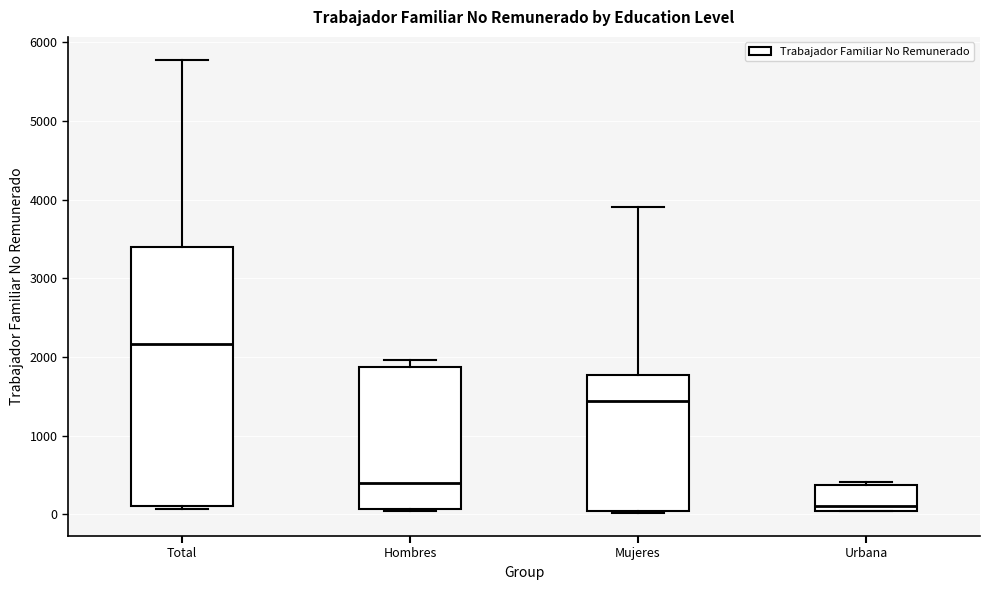

Which box has the lowest median line?

Urbana